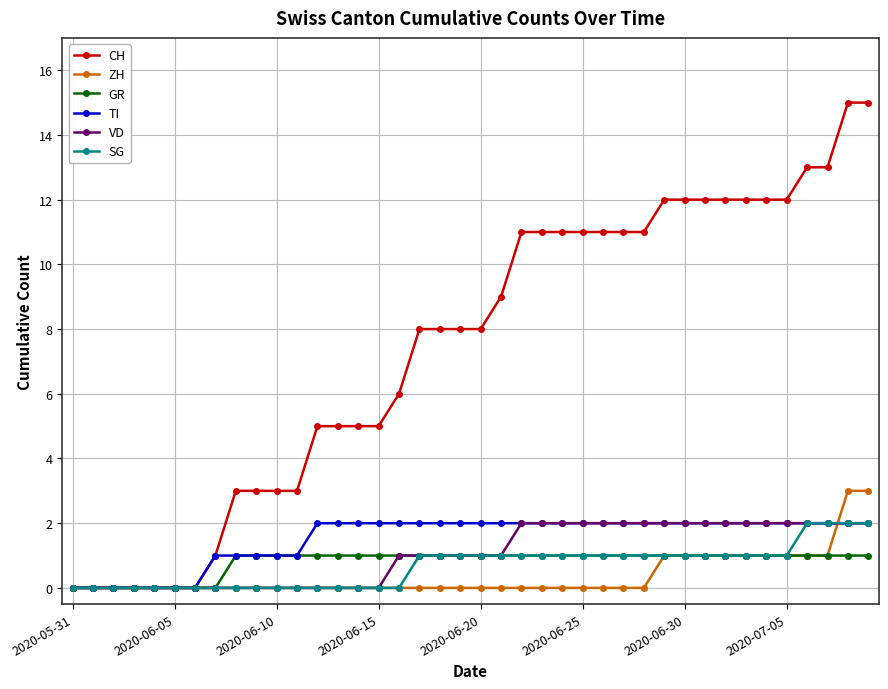

Which series has the largest total across all categories?

CH